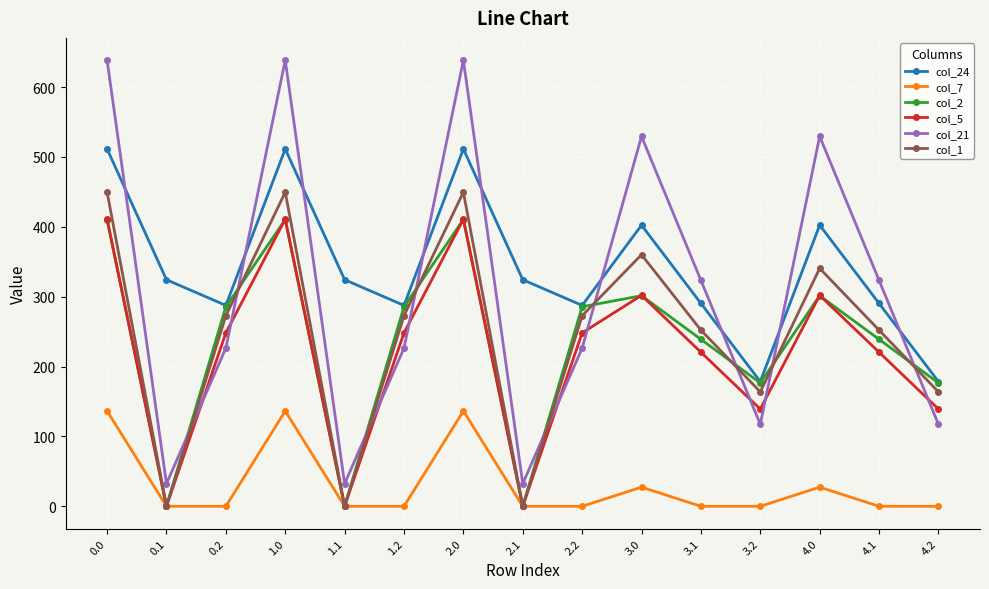

How many lines are shown in the chart?

6